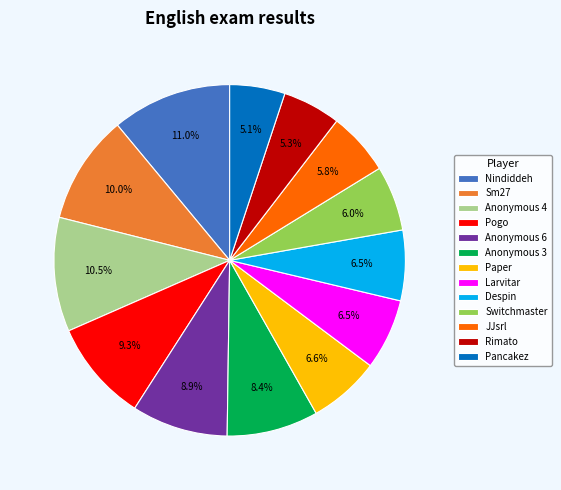

True or false: Switchmaster accounts for 1% of the total.

False